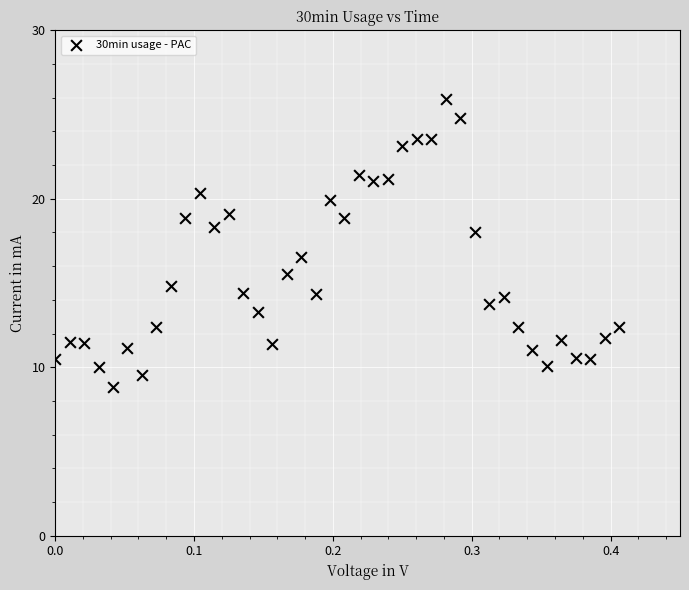

What is the range of X values (max minus min)?

0.4